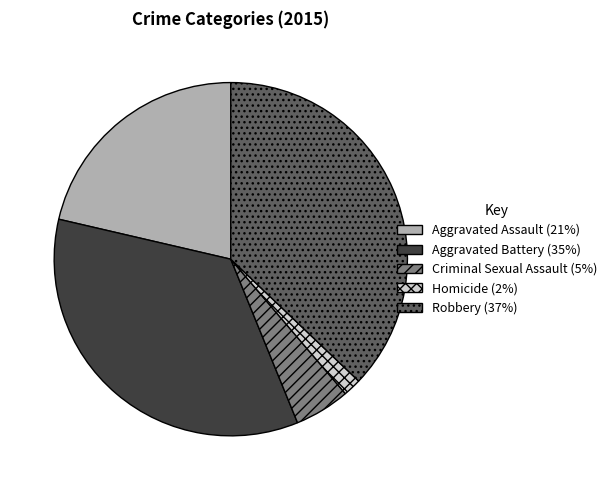

Does any single category account for the majority?

No